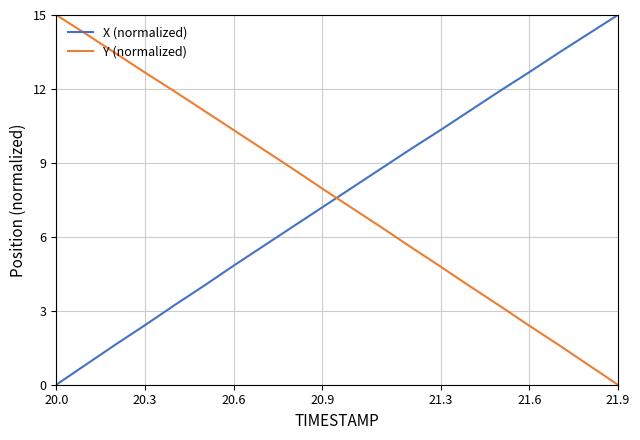

What is the greatest value displayed?

15.0